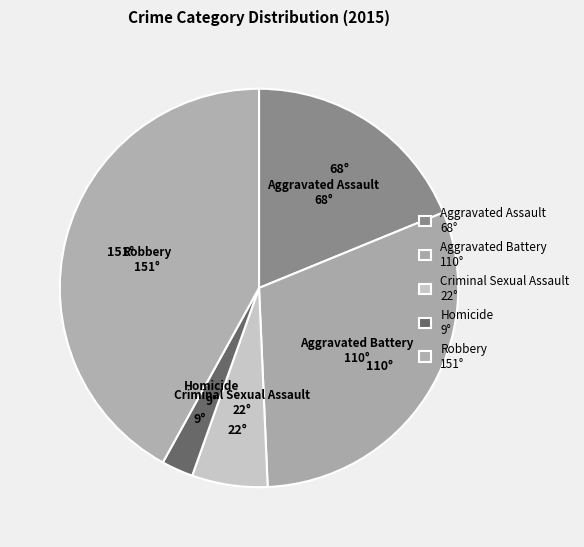

Count the number of slices in the pie.

5